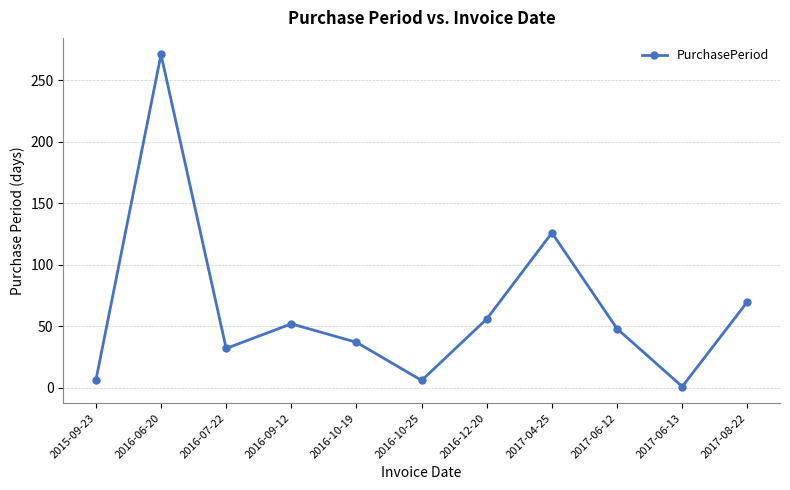

How many values are below 48?

5